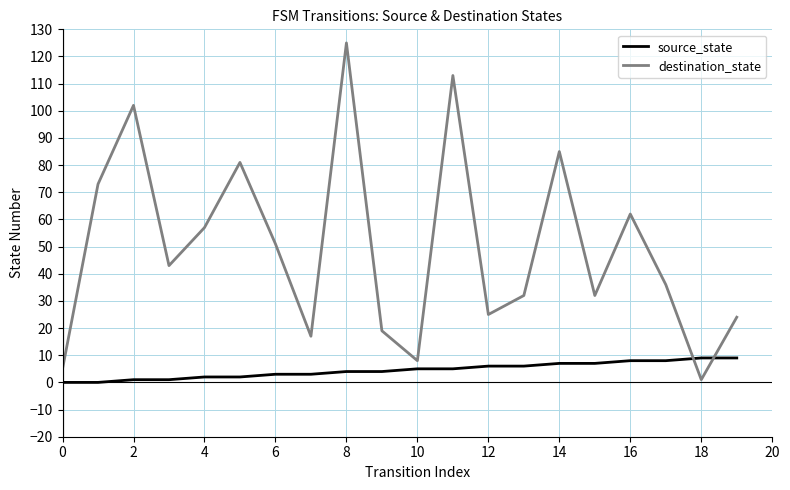

Count the source_state values in the range 2 to 7.

12